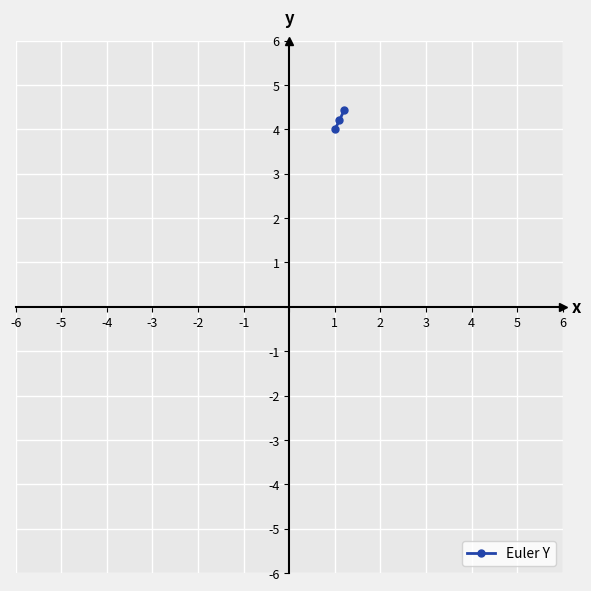

What is the difference between the maximum and minimum values?

0.4